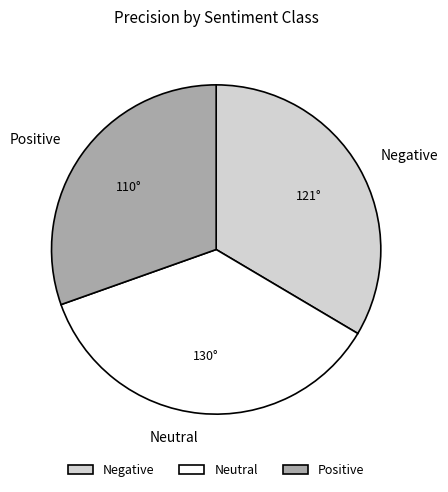

Is there a majority slice in this chart?

No